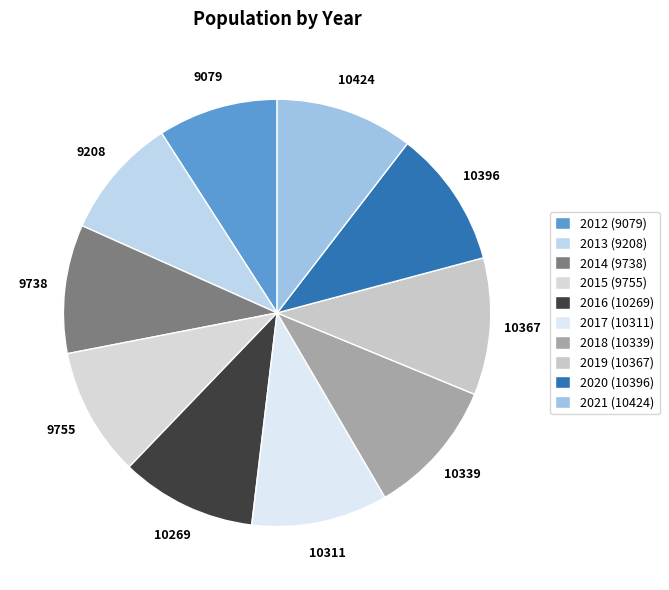

Approximately how many times larger is the value at 2017 compared to 2018?

1.0